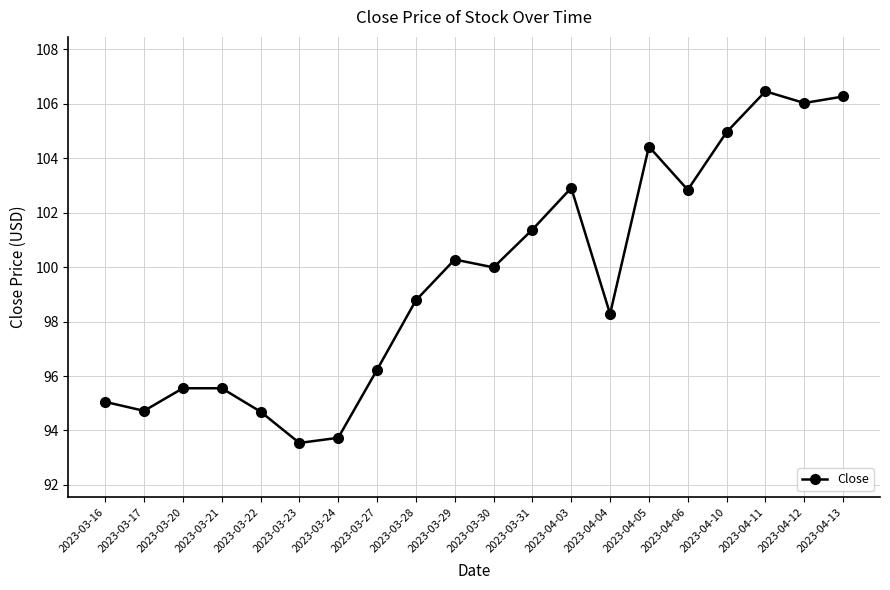

What position from the left is 2023-03-30?

11